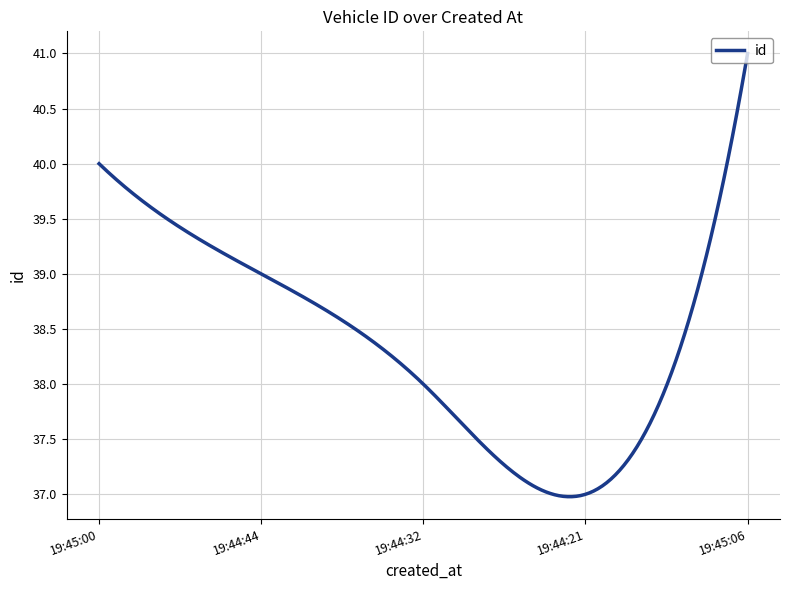

What is the maximum value shown in the chart?

41.0